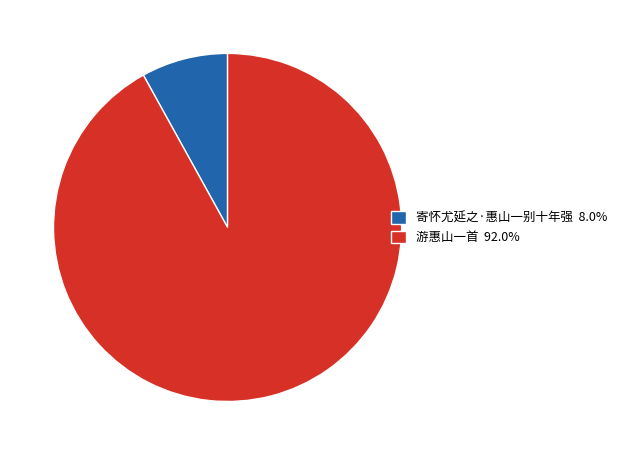

What is the majority slice?

游惠山一首